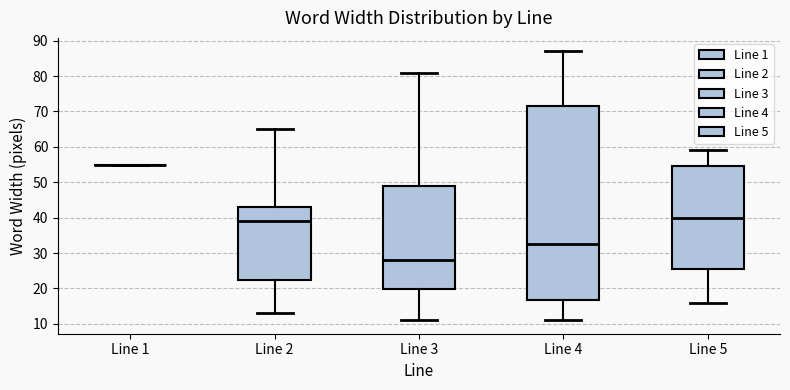

Reading left to right, transcribe this box plot: for each box, give where its median line is, the range the box spans, and where its two whiskers end, as read against the y-axis. The values are not printed on the chart, so give them approximately, as read against the axis.

Line 1: box collapsed to a line at 55, whiskers 55 to 55
Line 2: median 39, box 23 to 43, whiskers 13 to 65
Line 3: median 28, box 20 to 49, whiskers 11 to 81
Line 4: median 33, box 17 to 72, whiskers 11 to 87
Line 5: median 40, box 26 to 55, whiskers 16 to 59